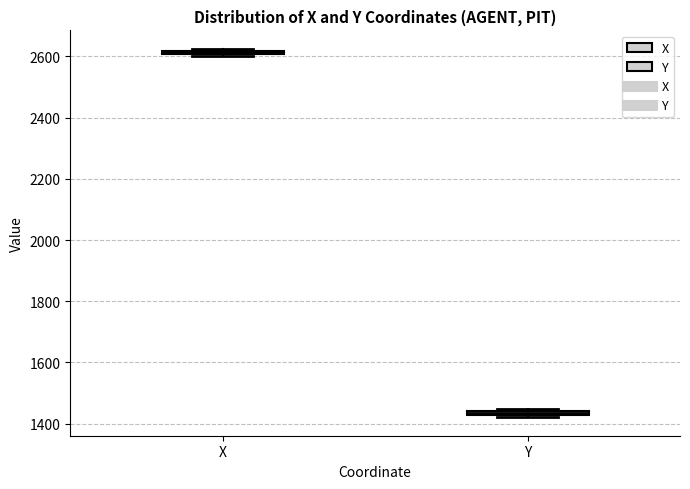

Which box has the highest median line?

X